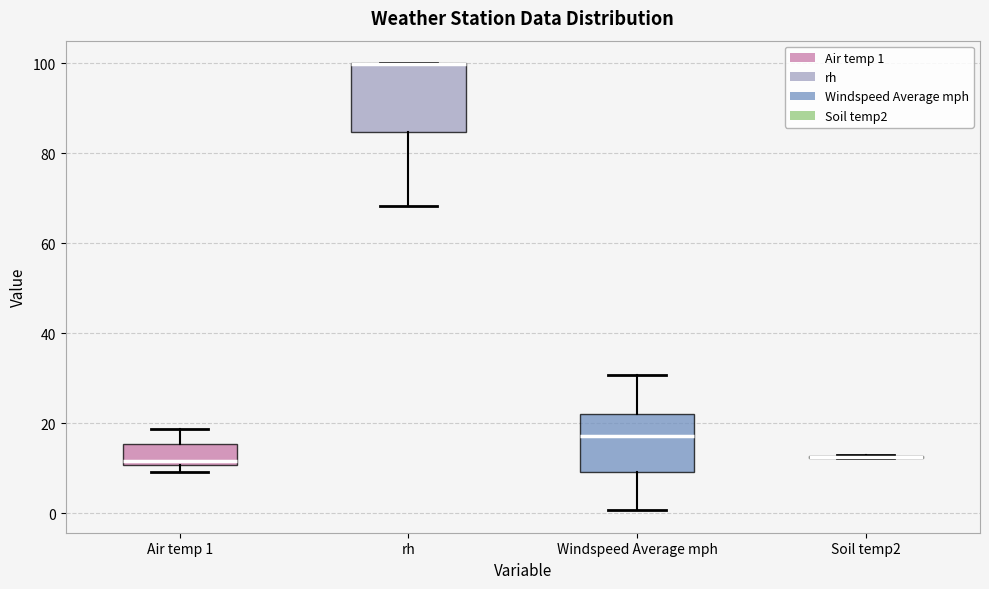

Where is the lower edge of the box for Air temp 1 on the y-axis? The values are not printed on the chart, so give them approximately, as read against the axis.

10